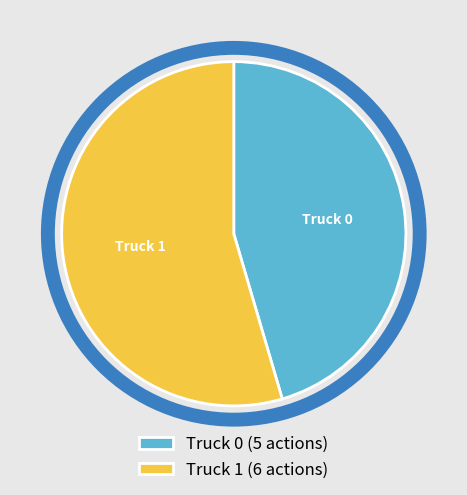

What is the smallest slice in the pie chart?

Truck 0